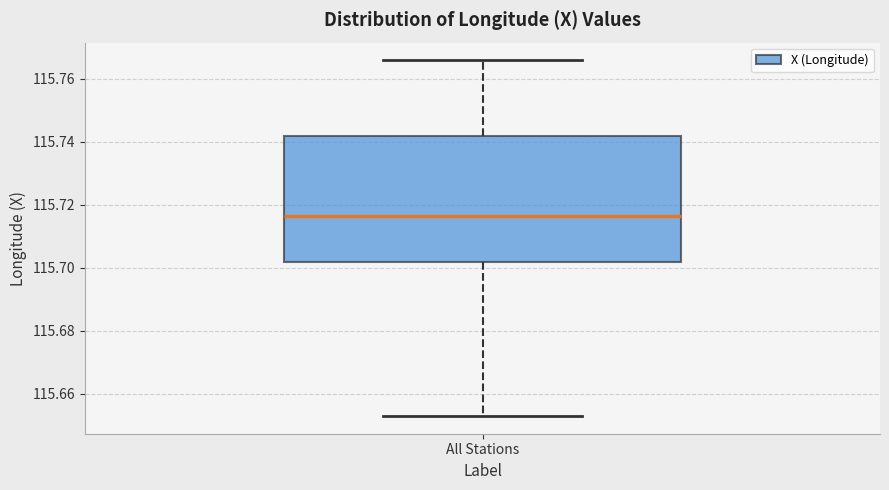

Where is the lower edge of the box for All Stations on the y-axis? The values are not printed on the chart, so give them approximately, as read against the axis.

115.702